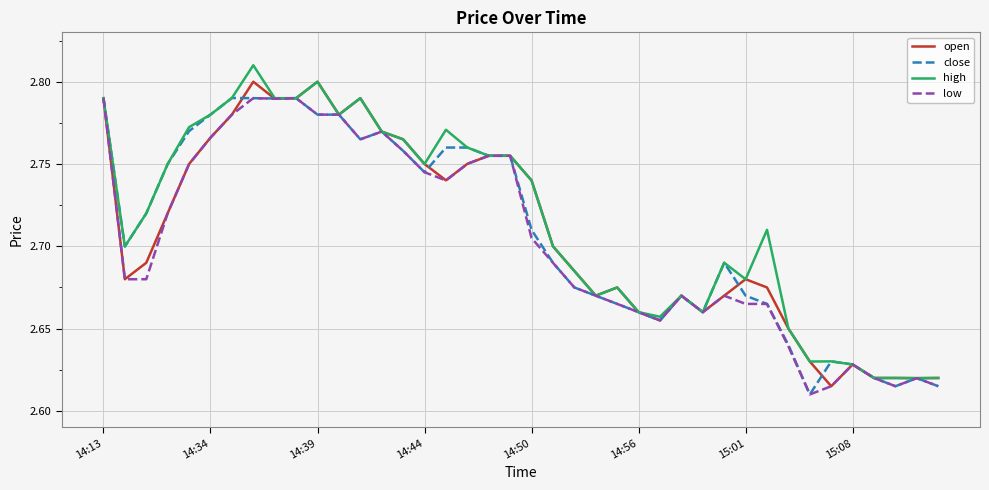

Is it true that low equals 4.1 at 14:50?

False